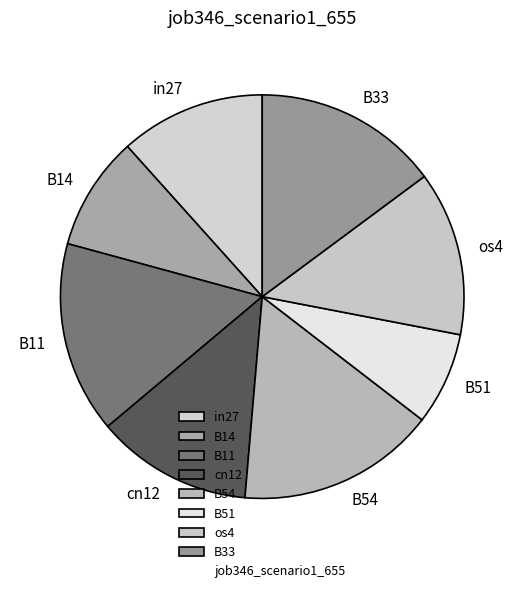

Is it true that in27 is 22% of the pie?

False